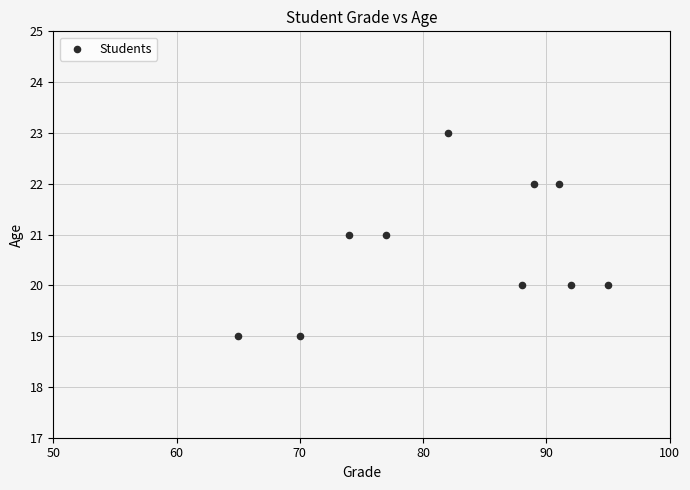

What is the range of X values (max minus min)?

30